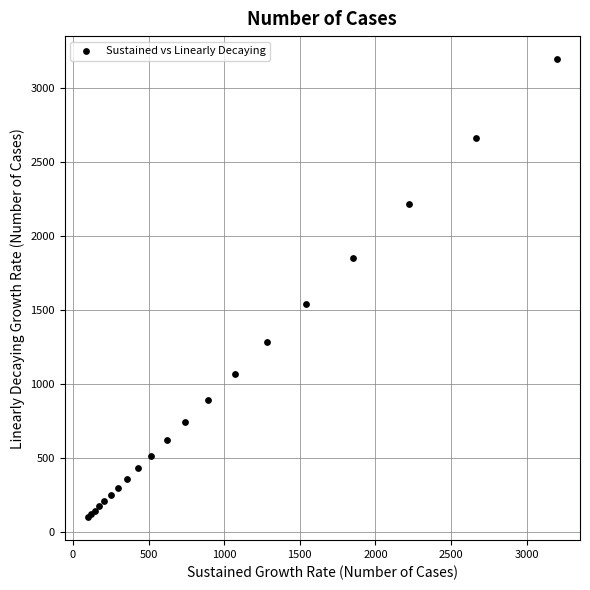

What Y value in the scatter plot is closest to 1648?

1541.8